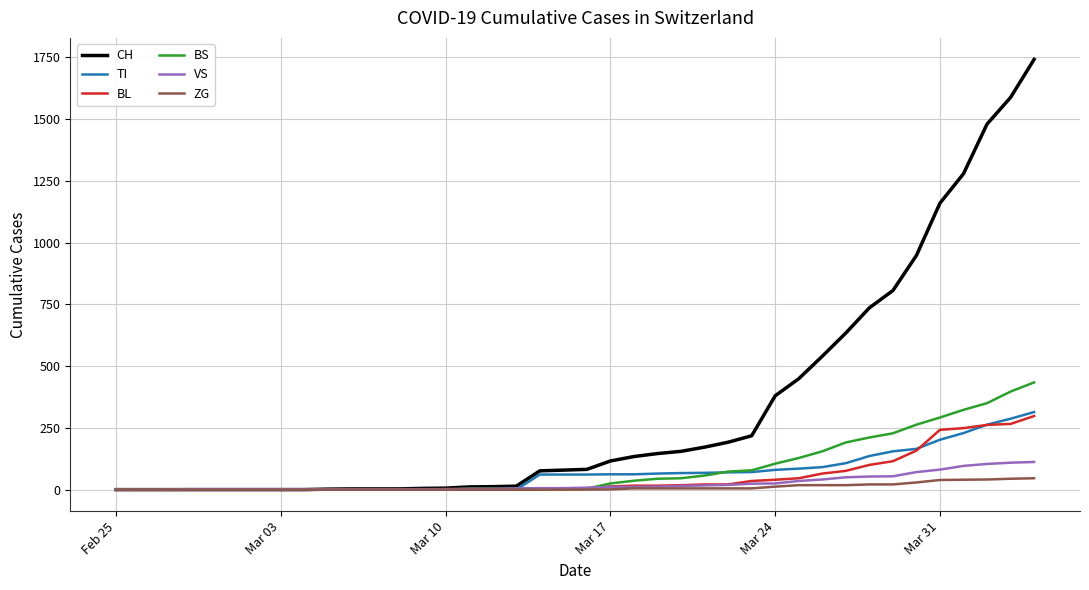

Which series has the largest range (max minus min)?

CH